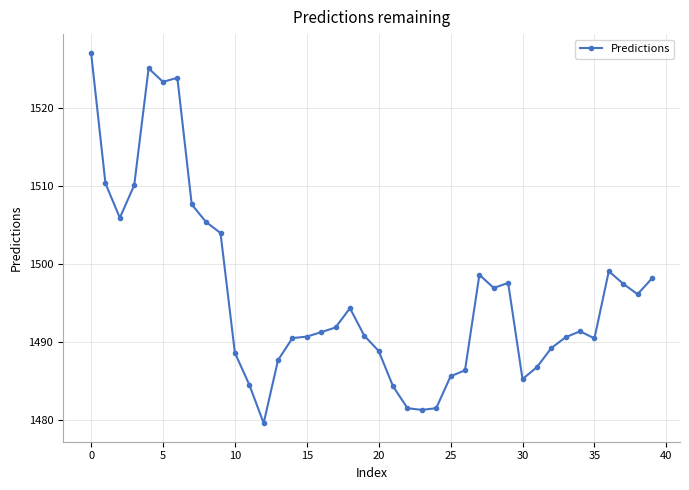

What is the maximum value shown in the chart?

1527.1